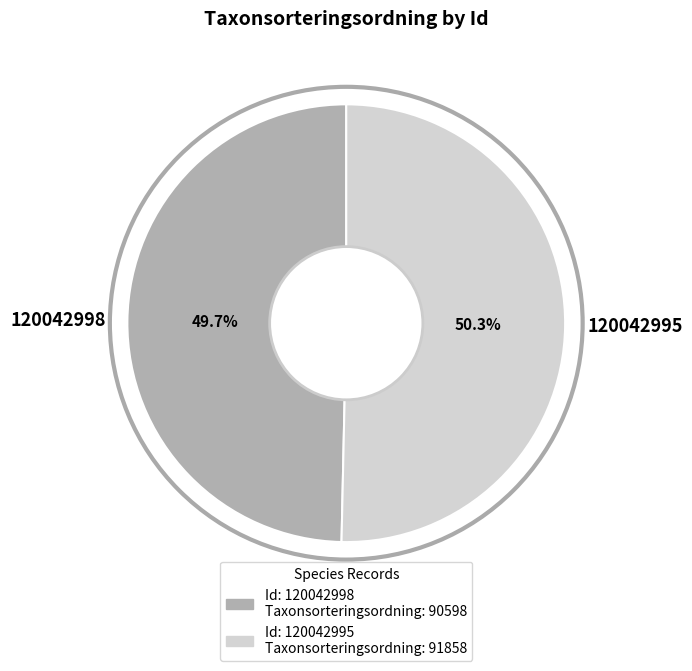

Is the sum of 120042995 and 120042998 greater than half?

Yes